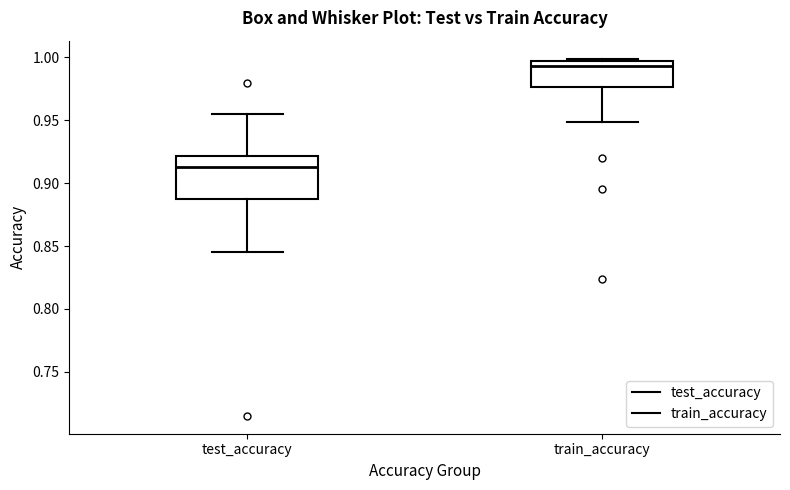

Where does the median line of the box for test_accuracy sit on the y-axis? The values are not printed on the chart, so give them approximately, as read against the axis.

0.910